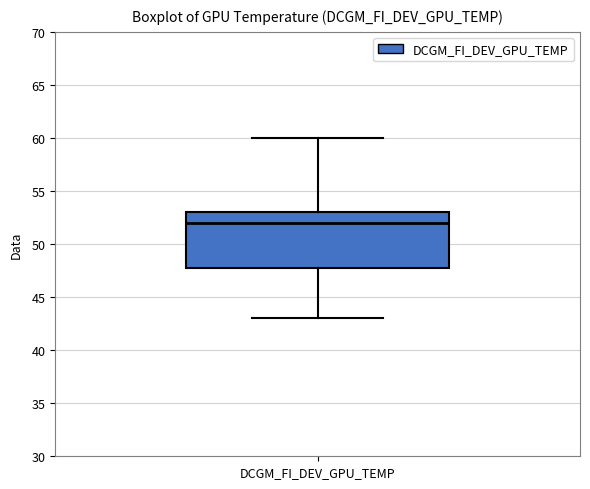

Read this box plot against the y-axis: the position of the median line, the range covered by the box, and the ends of both whiskers. The values are not printed on the chart, so give them approximately, as read against the axis.

median 52, box 48 to 53, whiskers 43 to 60